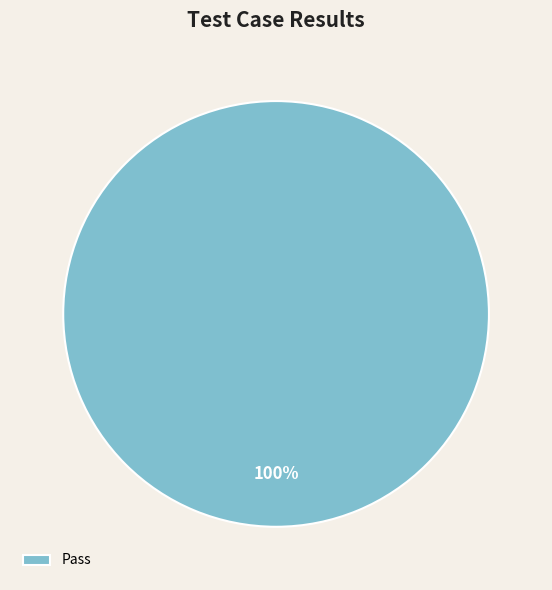

To the nearest percent, what portion does Pass represent?

100%